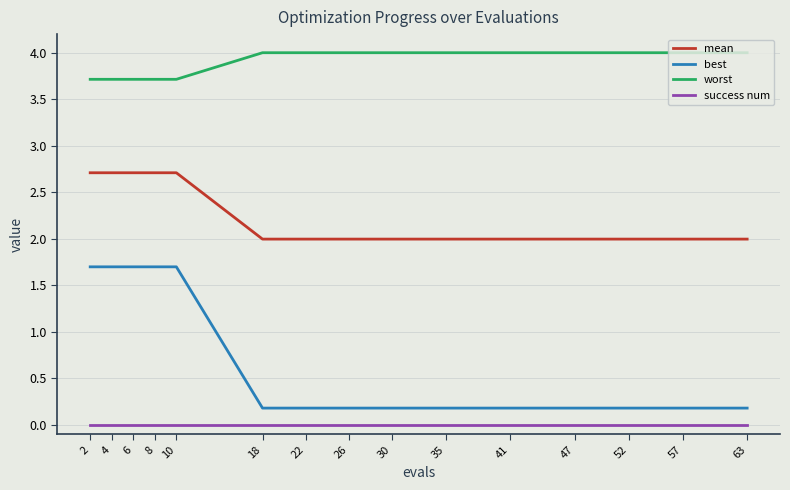

The value of mean at 2 is 1.4. True or false?

False